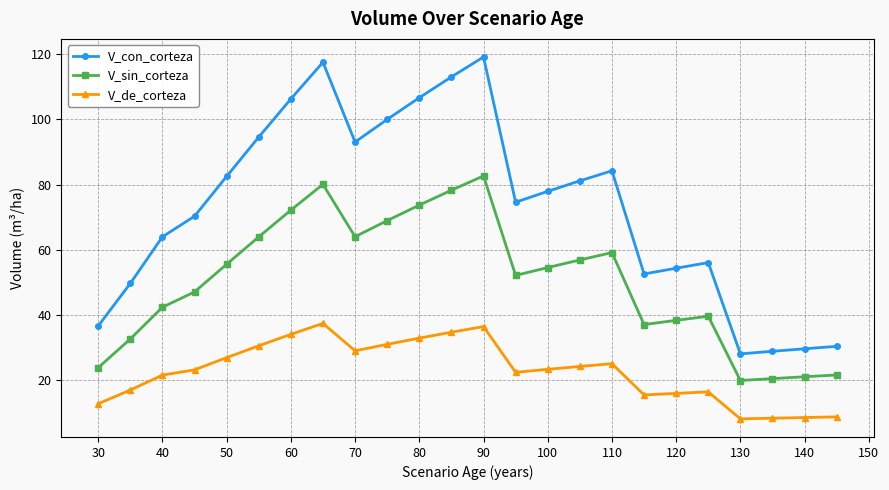

What are all the series names shown in the legend?

V_con_corteza, V_sin_corteza, V_de_corteza